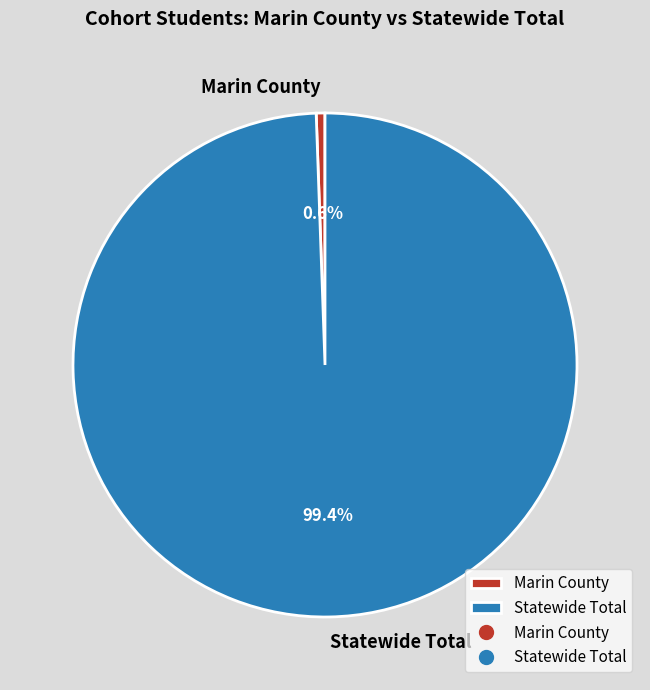

Is the sum of Statewide Total and Marin County greater than half?

Yes